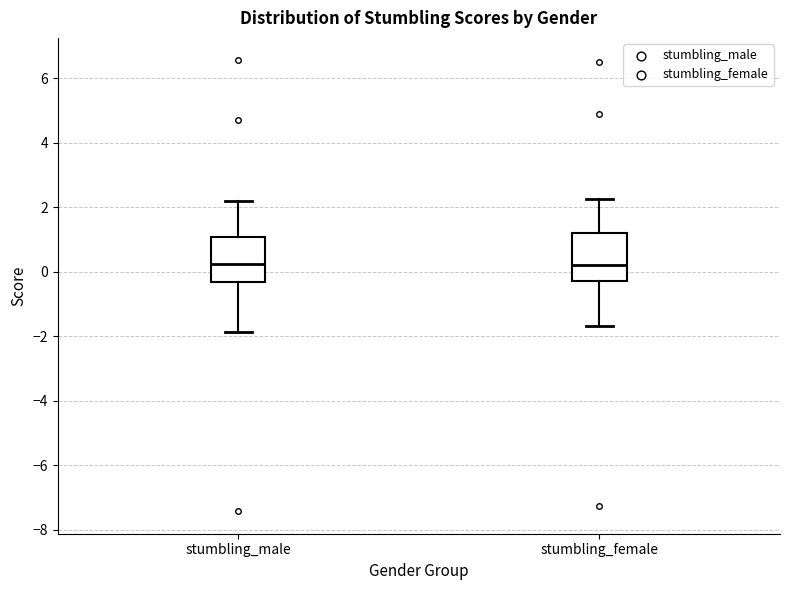

Reading left to right, transcribe this box plot: for each box, give where its median line is, the range the box spans, and where its two whiskers end, as read against the y-axis. The values are not printed on the chart, so give them approximately, as read against the axis.

stumbling_male: median 0.2, box -0.4 to 1.0, whiskers -1.8 to 2.2
stumbling_female: median 0.2, box -0.2 to 1.2, whiskers -1.6 to 2.2